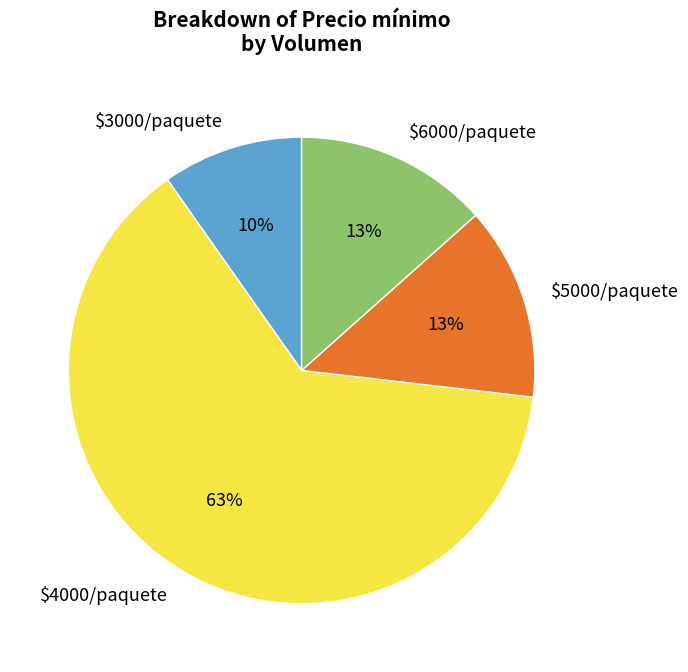

Count the number of slices in the pie.

4